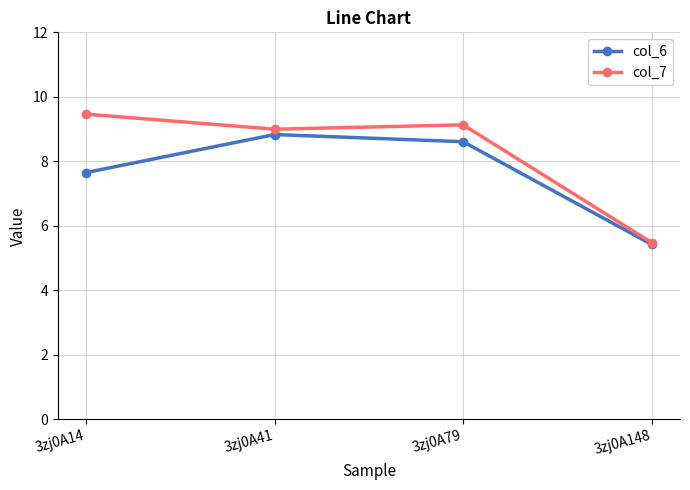

Reading right to left, list all the values displayed in this chart.

col_6: 5.4	8.6	8.8	7.7
col_7: 5.5	9.1	9.0	9.5